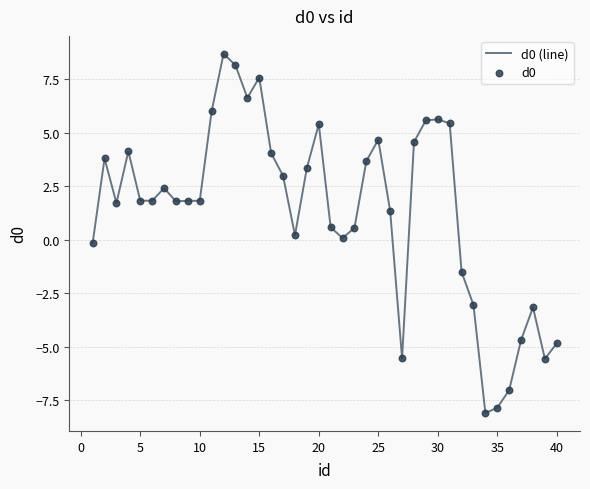

What is the difference between the maximum and minimum values?

16.8